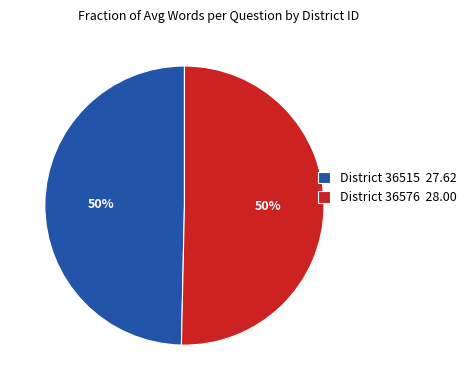

Count the number of slices in the pie.

2